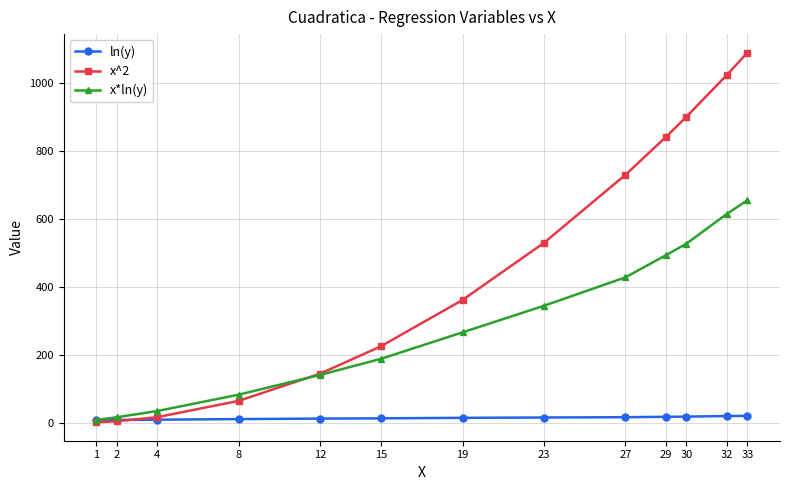

What is the greatest value displayed?

1089.0